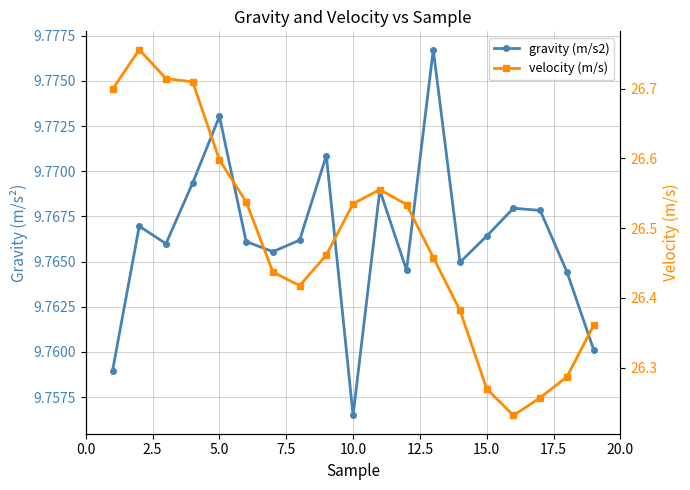

True or false: velocity (m/s) and gravity (m/s2) cross at least once.

False